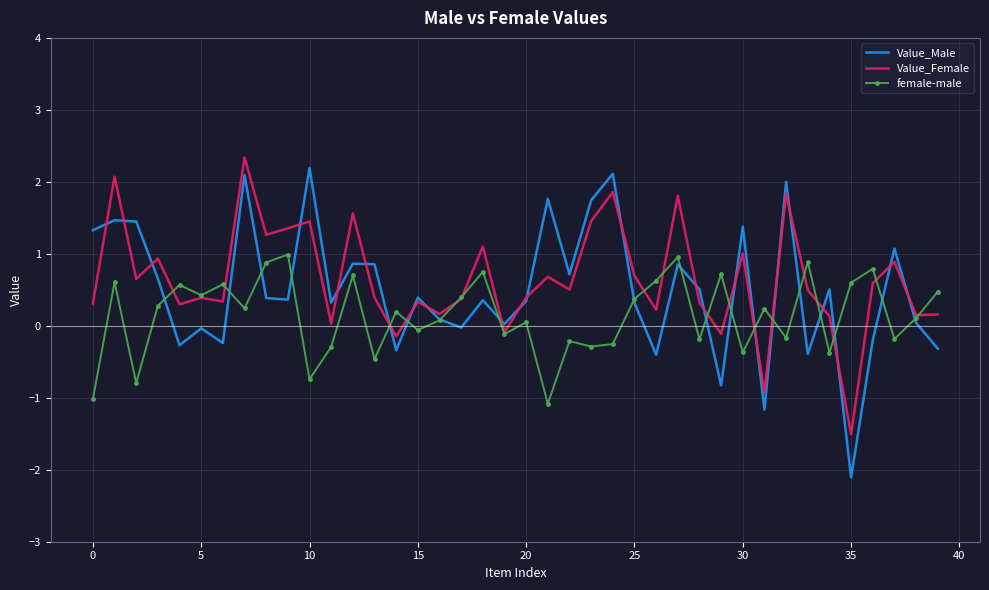

What is the maximum value for Value_Female?

2.3